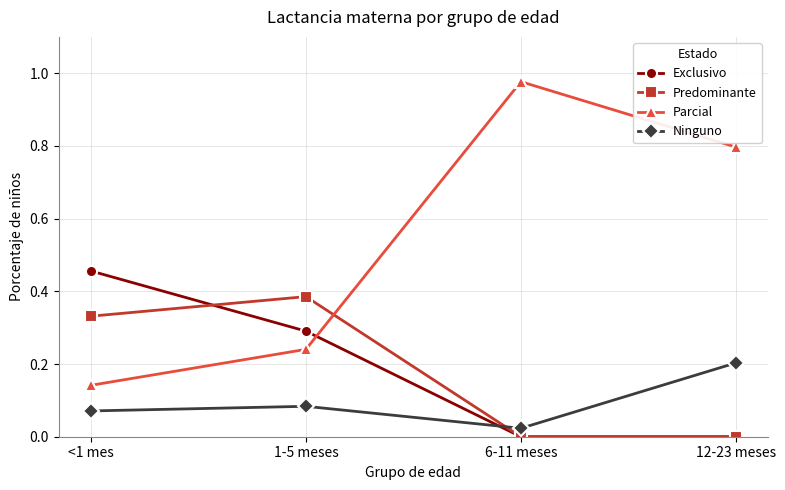

At which category does the chart reach its peak across all series?

6-11 meses